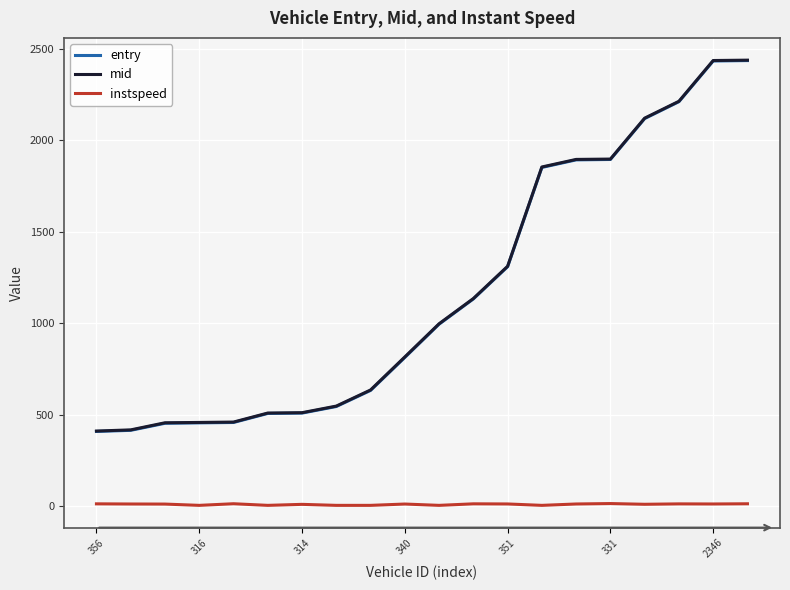

True or false: instspeed and mid intersect in this chart.

False